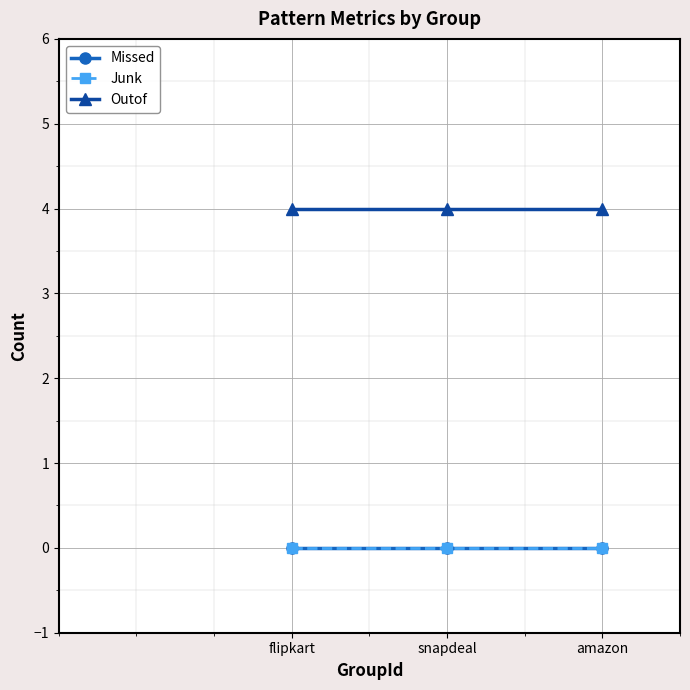

Is the value of Junk at amazon greater than the value of Outof at snapdeal?

No